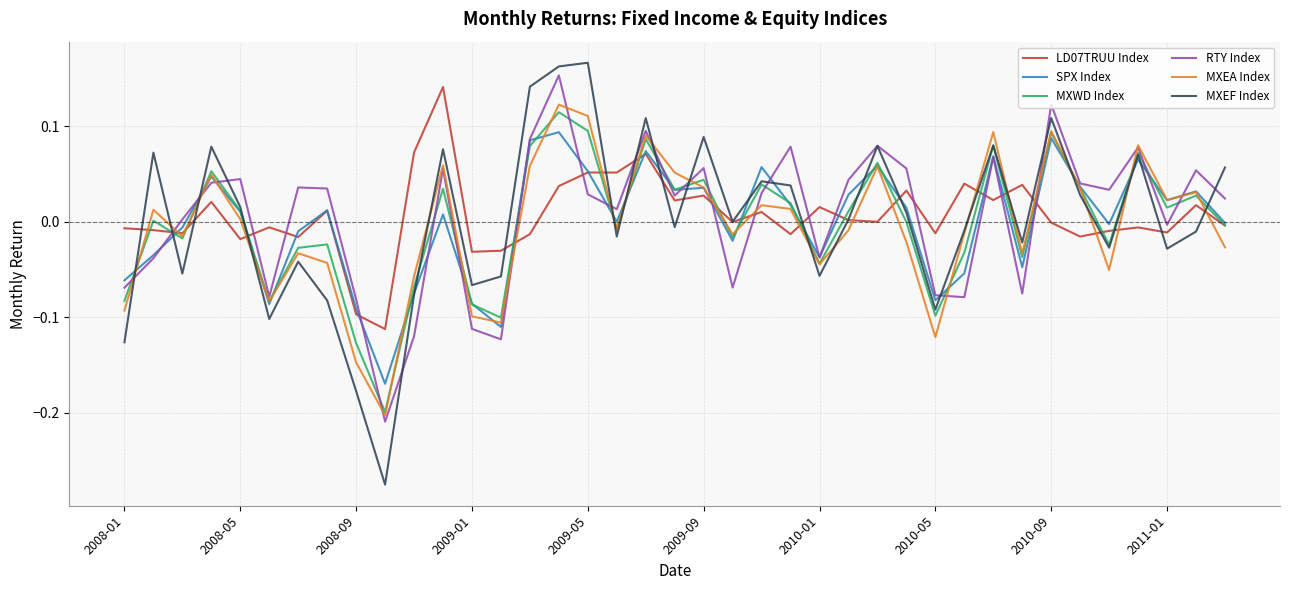

Which series ends up on top after the final intersection of RTY Index and LD07TRUU Index?

RTY Index